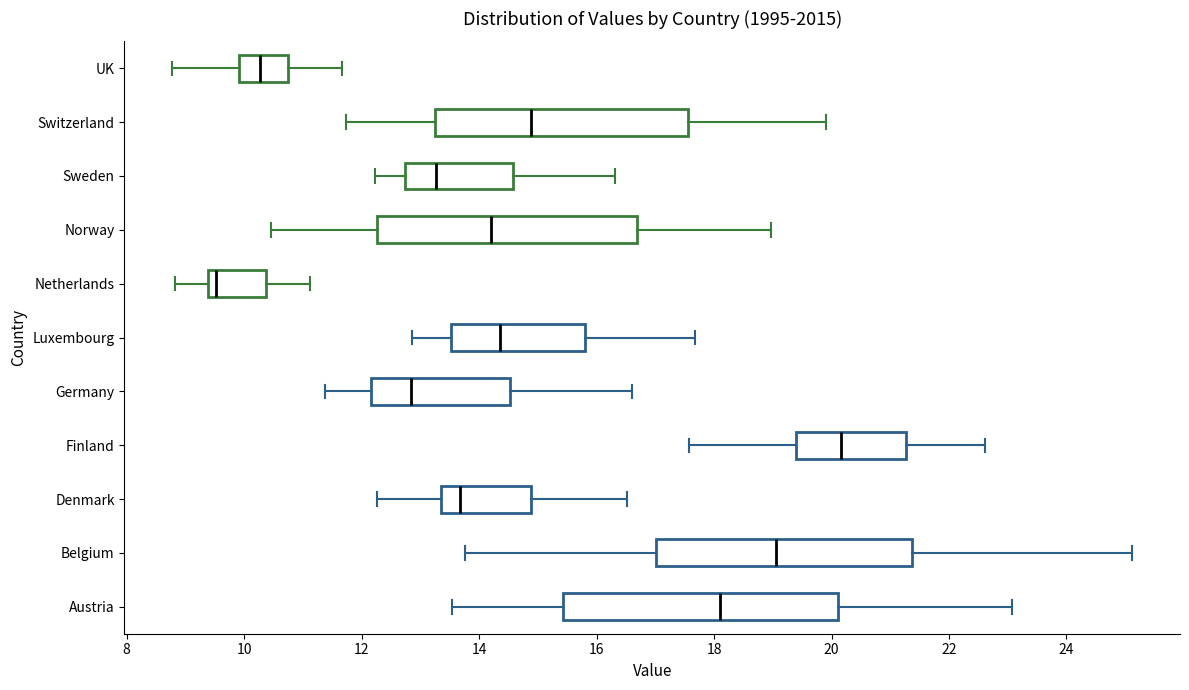

Reading bottom to top, read every box against the x-axis: the position of its median line, the range the box covers, and the ends of its whiskers. The values are not printed on the chart, so give them approximately, as read against the axis.

Austria: median 18.2, box 15.4 to 20.2, whiskers 13.6 to 23.0
Belgium: median 19.0, box 17.0 to 21.4, whiskers 13.8 to 25.2
Denmark: median 13.6, box 13.4 to 14.8, whiskers 12.2 to 16.6
Finland: median 20.2, box 19.4 to 21.2, whiskers 17.6 to 22.6
Germany: median 12.8, box 12.2 to 14.6, whiskers 11.4 to 16.6
Luxembourg: median 14.4, box 13.6 to 15.8, whiskers 12.8 to 17.6
Netherlands: median 9.6, box 9.4 to 10.4, whiskers 8.8 to 11.2
Norway: median 14.2, box 12.2 to 16.6, whiskers 10.4 to 19.0
Sweden: median 13.2, box 12.8 to 14.6, whiskers 12.2 to 16.4
Switzerland: median 14.8, box 13.2 to 17.6, whiskers 11.8 to 20.0
UK: median 10.2, box 10.0 to 10.8, whiskers 8.8 to 11.6